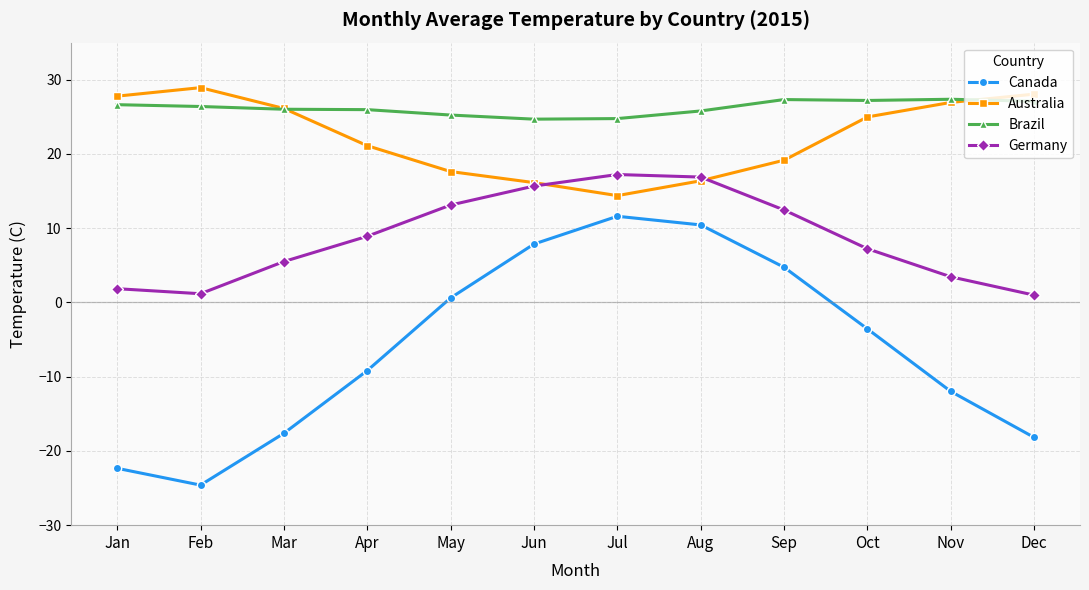

The Germany series shows 7.2 at Oct. True or false?

True